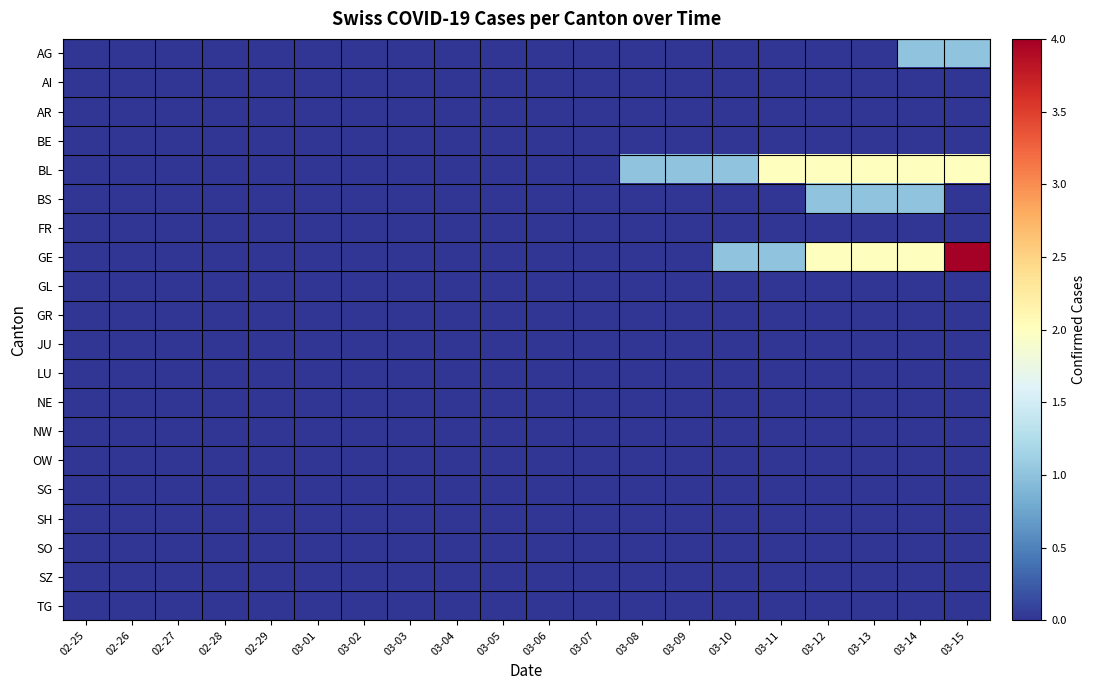

At which category does the chart reach its minimum across all series?

02-25